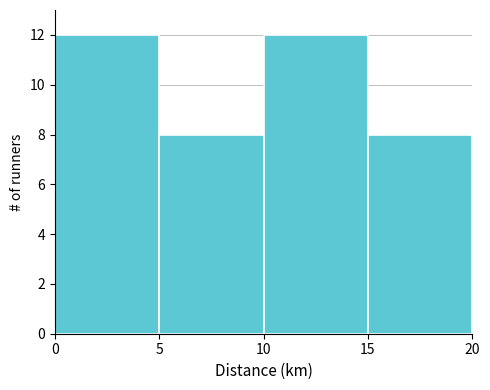

What is the height of the bar covering 15 to 20 on the x-axis? The values are not printed on the chart, so give them approximately, as read against the axis.

8